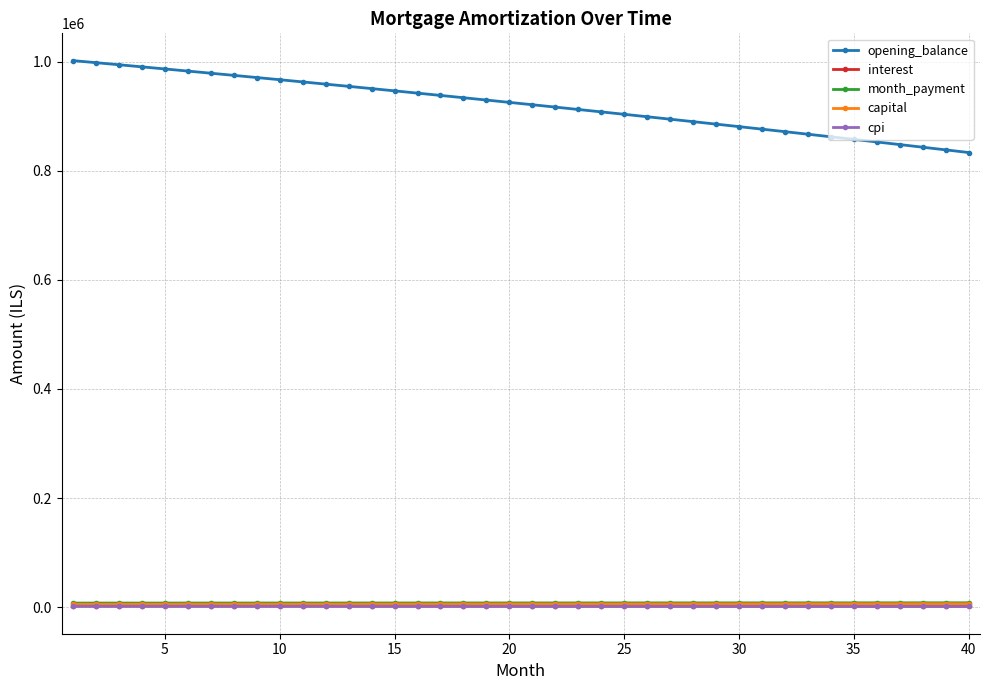

Which series has the largest range (max minus min)?

opening_balance